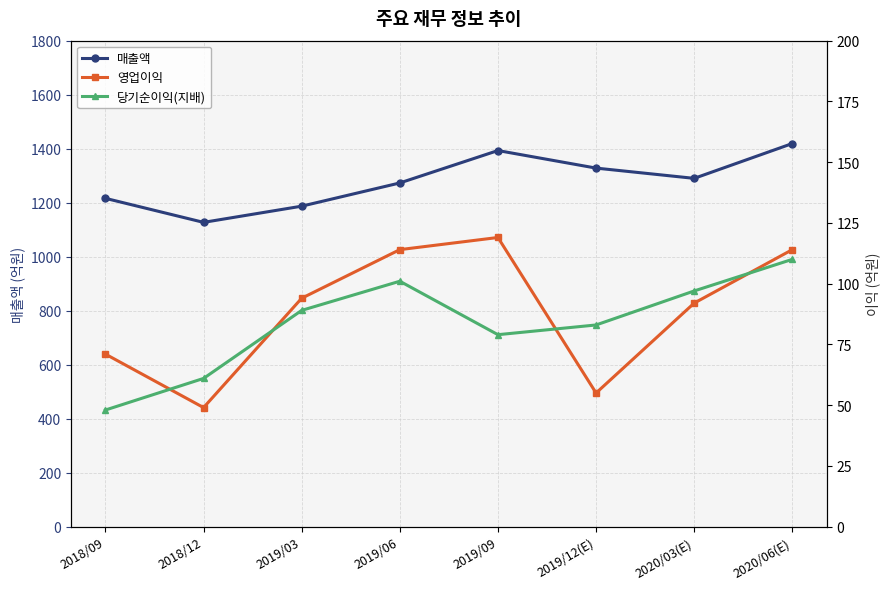

Where do 영업이익 and 당기순이익(지배) first cross each other?

2018/09 and 2018/12